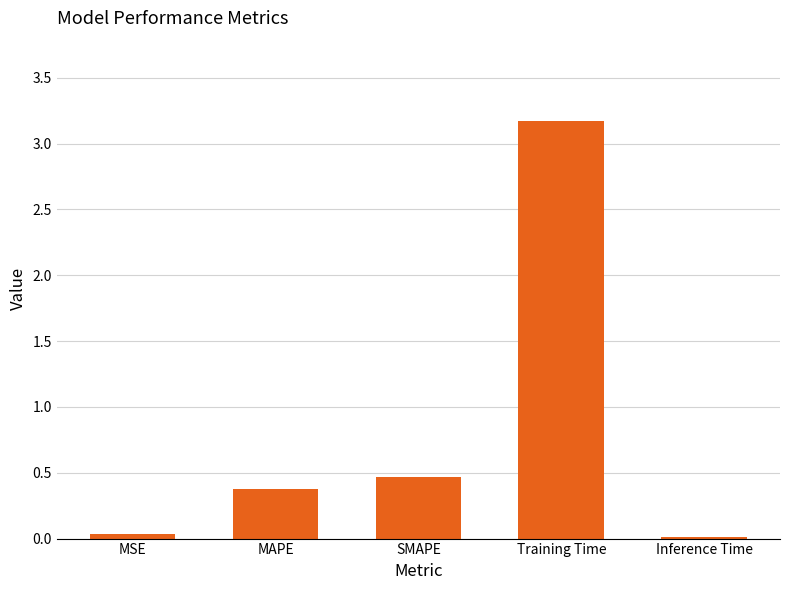

Between Training Time and SMAPE, which is larger?

Training Time